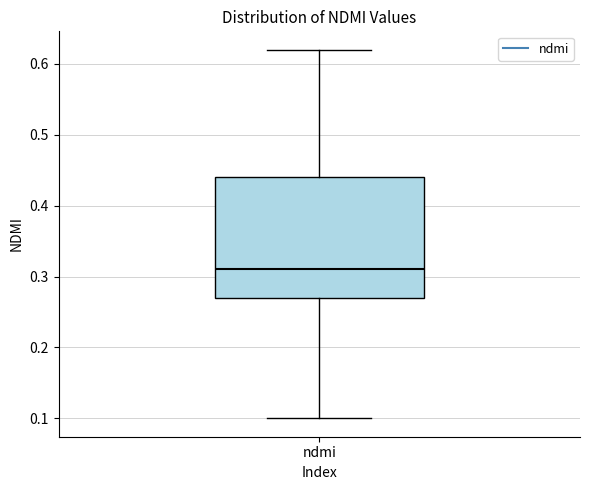

Transcribe this box plot: give where the median line is, the range the box spans, and where the two whiskers end, as read against the y-axis. The values are not printed on the chart, so give them approximately, as read against the axis.

median 0.31, box 0.27 to 0.44, whiskers 0.10 to 0.62